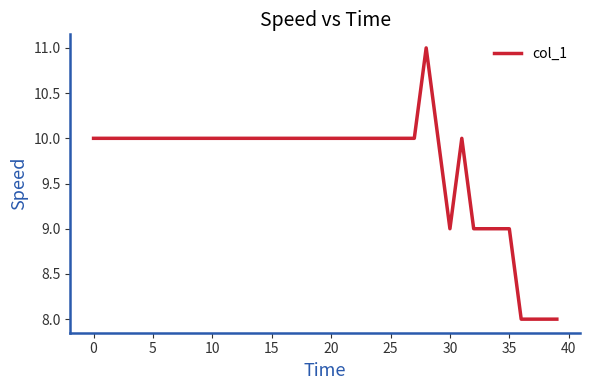

What is the minimum value shown in the chart?

8